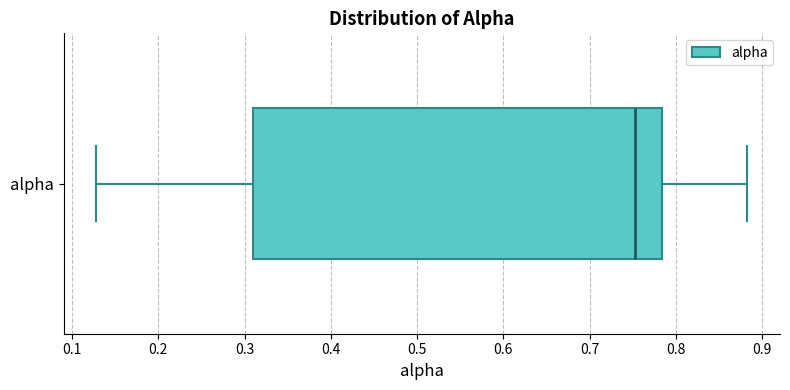

Where does the right whisker of the box for alpha end on the x-axis? The values are not printed on the chart, so give them approximately, as read against the axis.

0.88